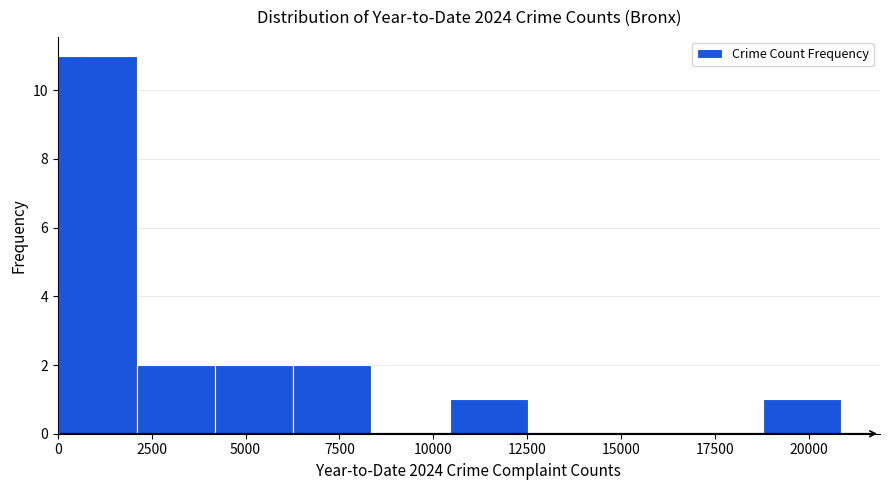

Reading left to right, transcribe this chart: for each bar, give the range it covers on the x-axis and its height. Neither the bar edges nor the heights are printed on the chart, so give them approximately, as read against the axes.

0 to 2000: 11
2000 to 4000: 2
4000 to 6500: 2
6500 to 8500: 2
8500 to 10500: 0
10500 to 12500: 1
12500 to 14500: 0
14500 to 16500: 0
16500 to 19000: 0
19000 to 21000: 1